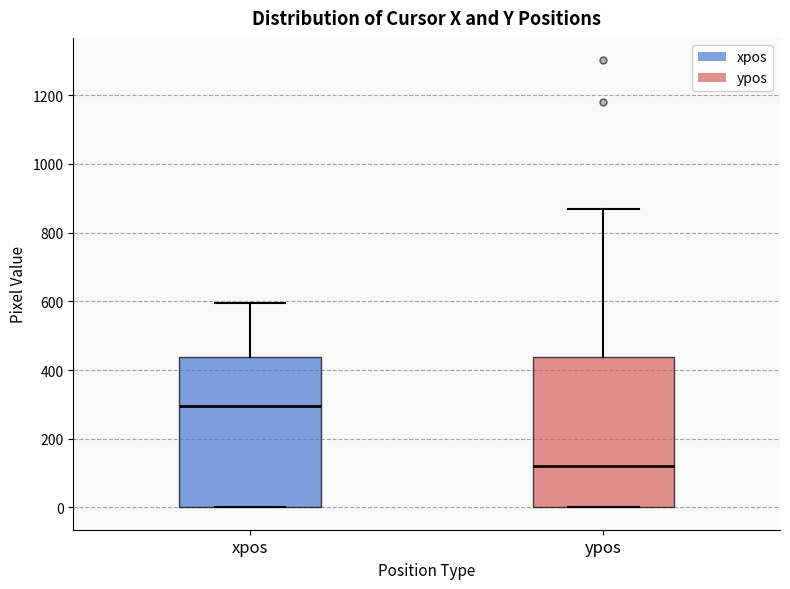

Which box's median line is the highest?

xpos